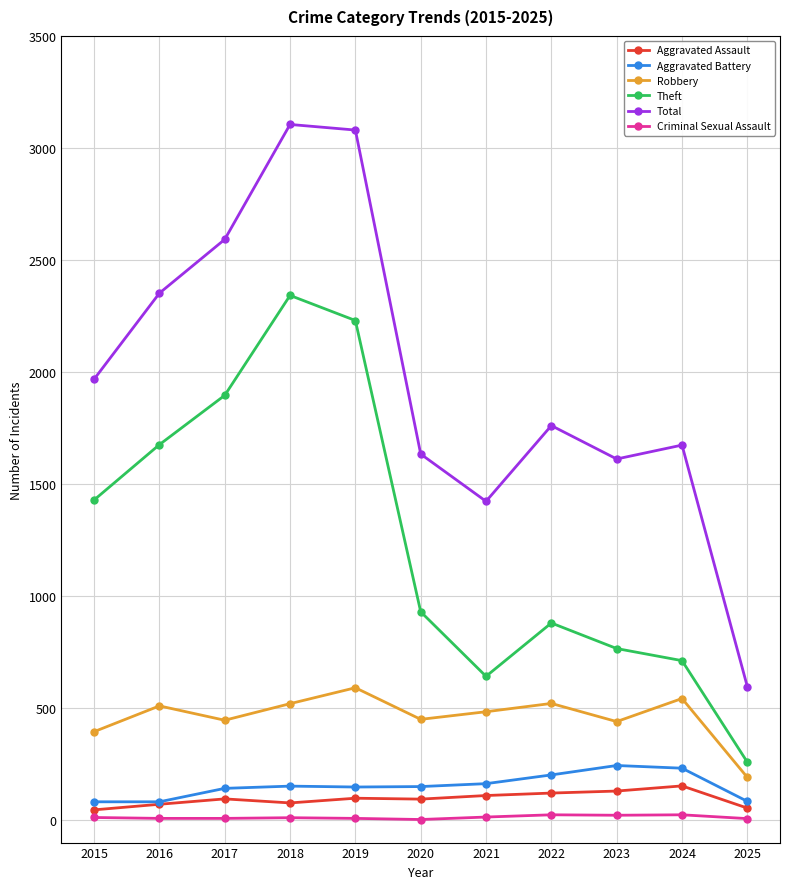

What is the average value of the Total series?

1982